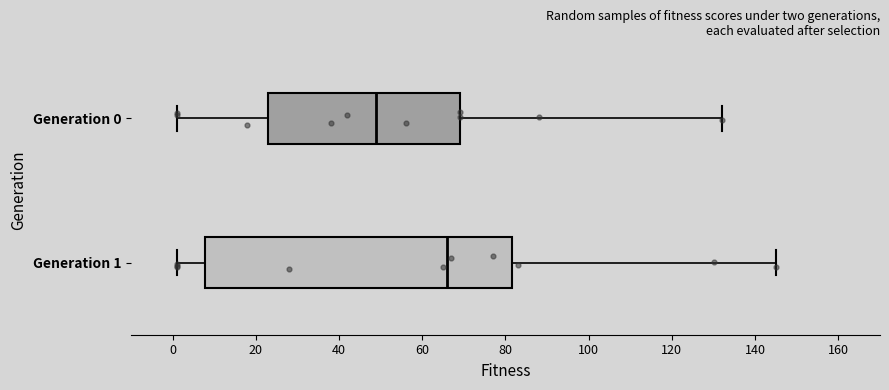

Where is the left edge of the box for Generation 1 on the x-axis? The values are not printed on the chart, so give them approximately, as read against the axis.

8